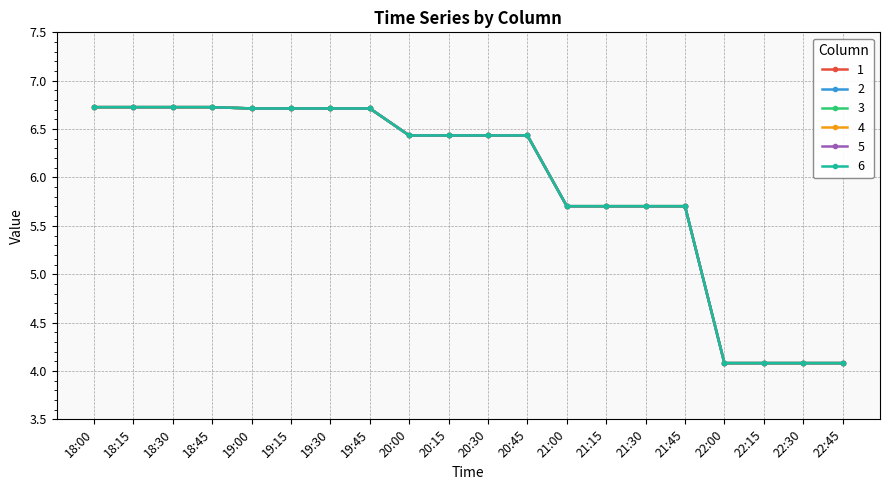

What is the difference between the second highest and minimum values in the 5 series?

2.6